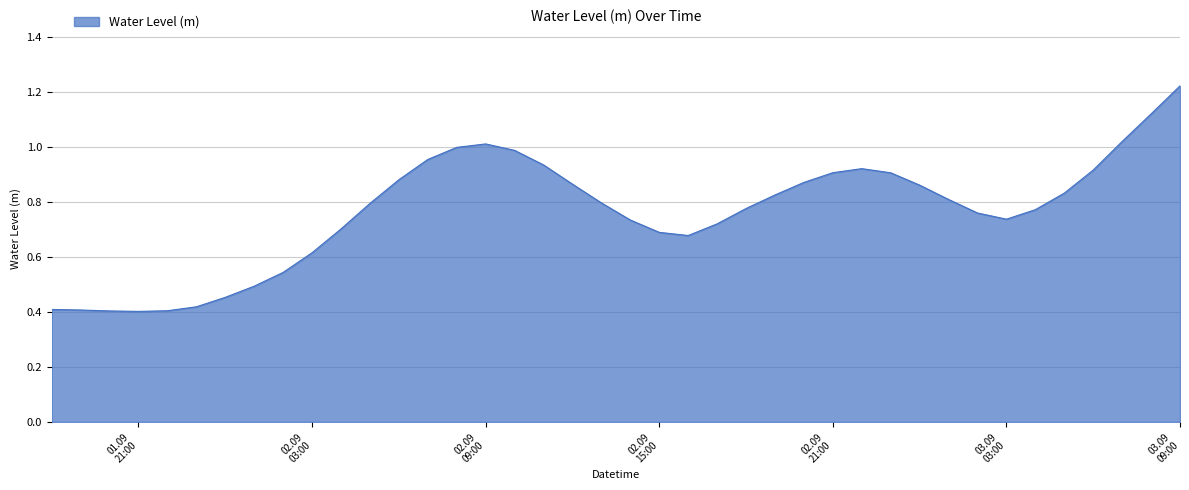

Which label corresponds to the largest value in the chart?

03.09
09:00